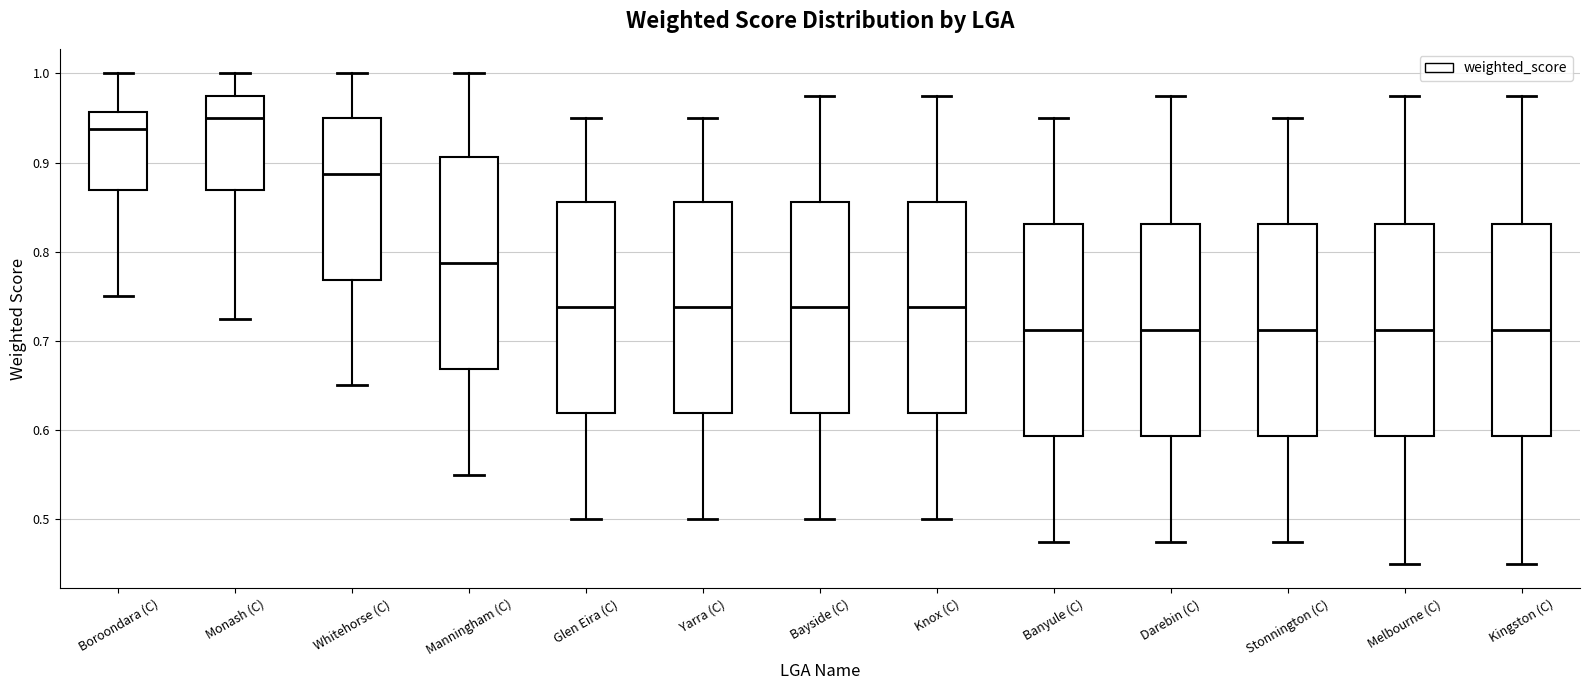

Which box has the highest median line?

Monash (C)